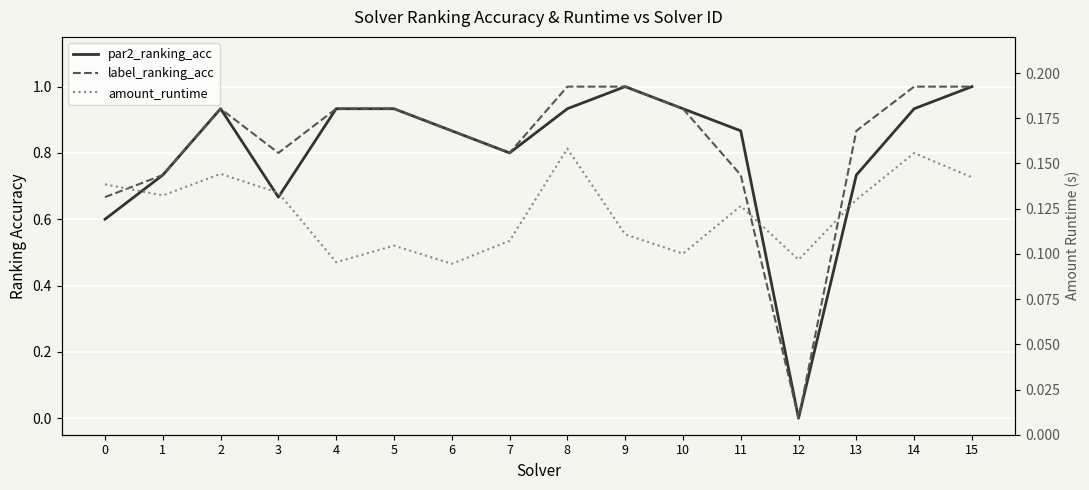

In label_ranking_acc, how many points are lower than both neighbors (excluding endpoints)?

3